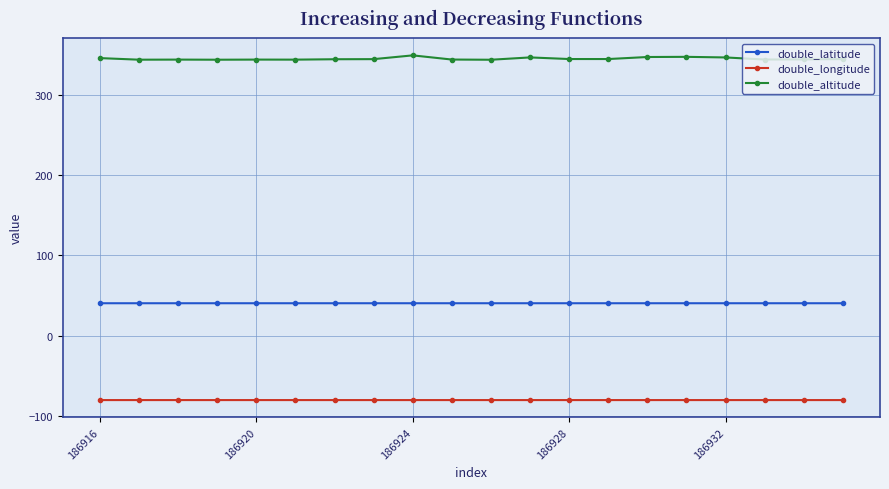

True or false: double_latitude has more than 1 interior local peaks.

True